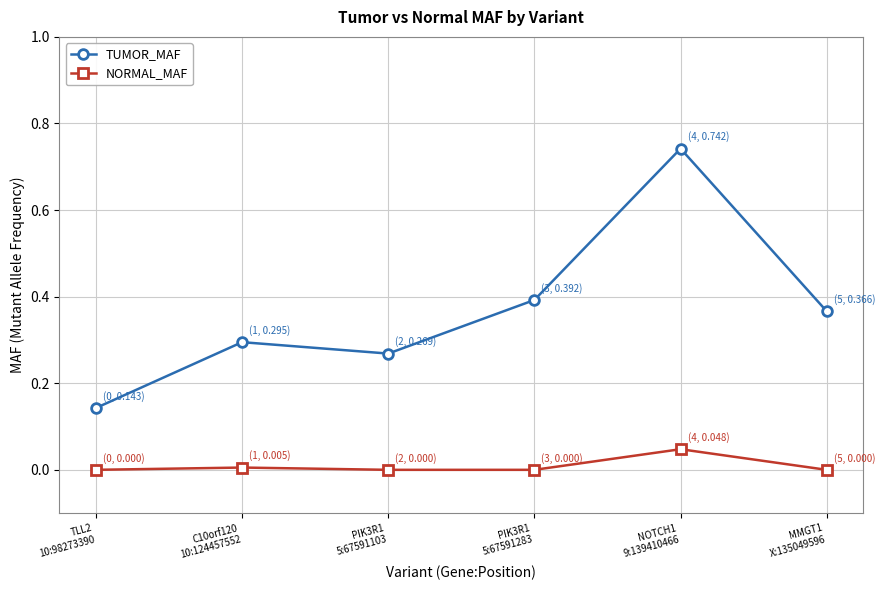

Which series has the largest total across all categories?

TUMOR_MAF